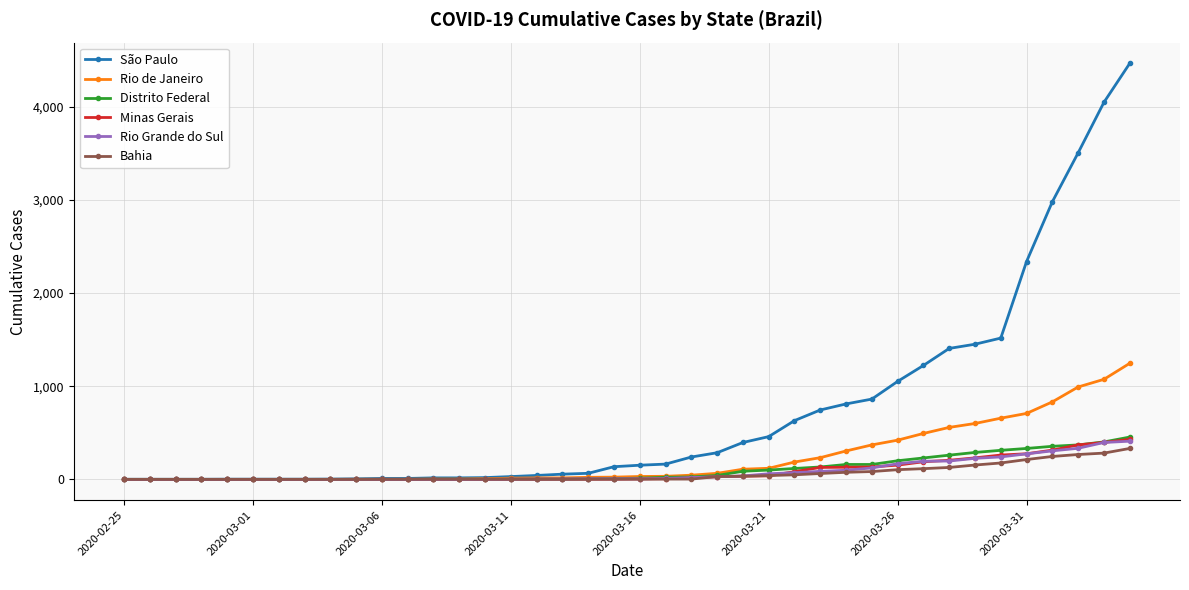

At how many categories does at least one series exceed 3438?

3